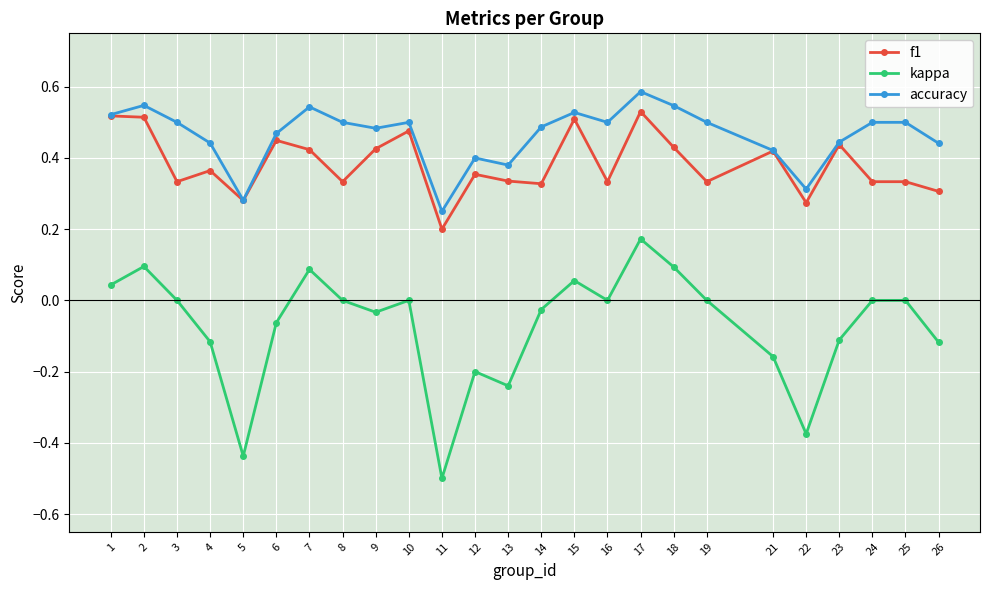

What is the smallest value displayed?

-0.5